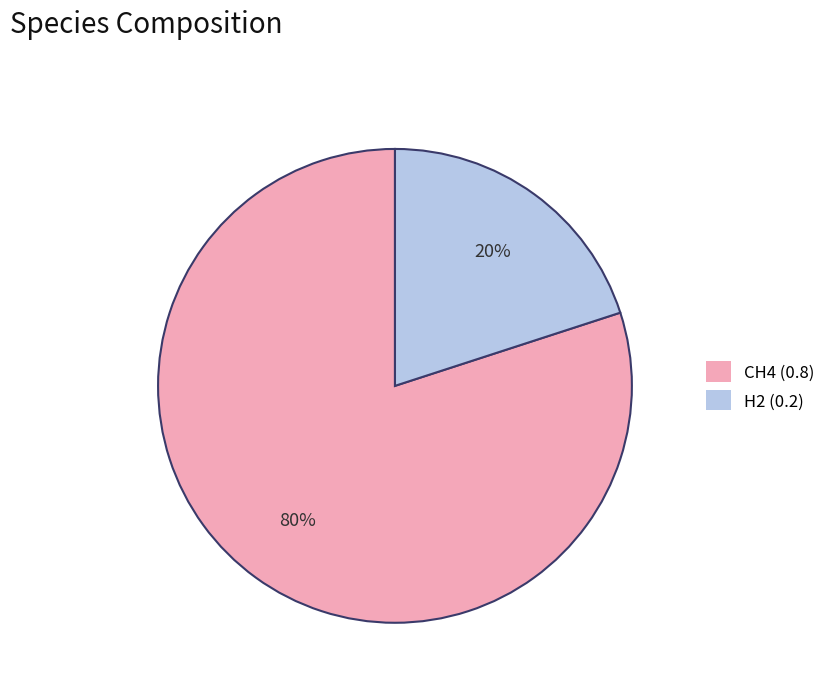

To the nearest percent, what is the average slice percentage?

50%